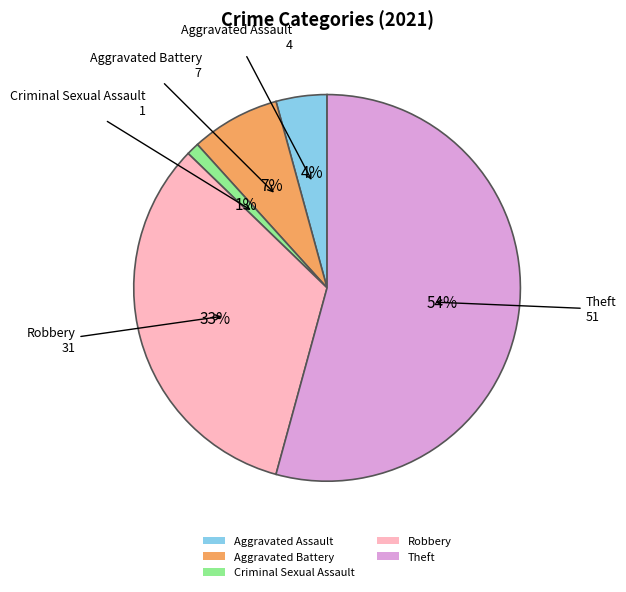

Rank the categories by value from lowest to highest.

Criminal Sexual Assault, Aggravated Assault, Aggravated Battery, Robbery, Theft